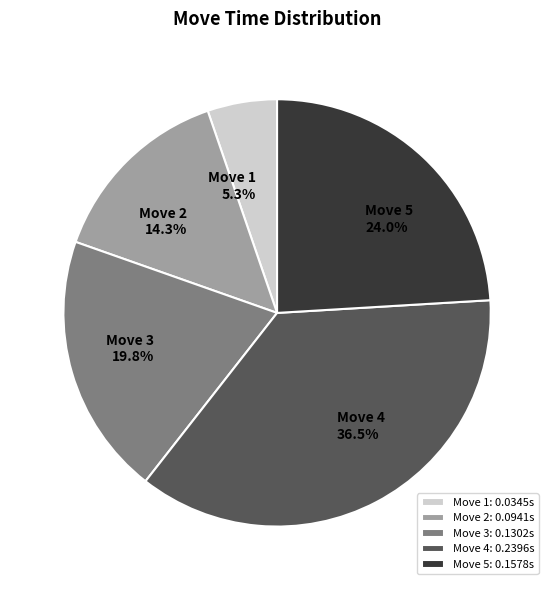

Between Move 3: 0.1302s and Move 2: 0.0941s, which is larger?

Move 3: 0.1302s